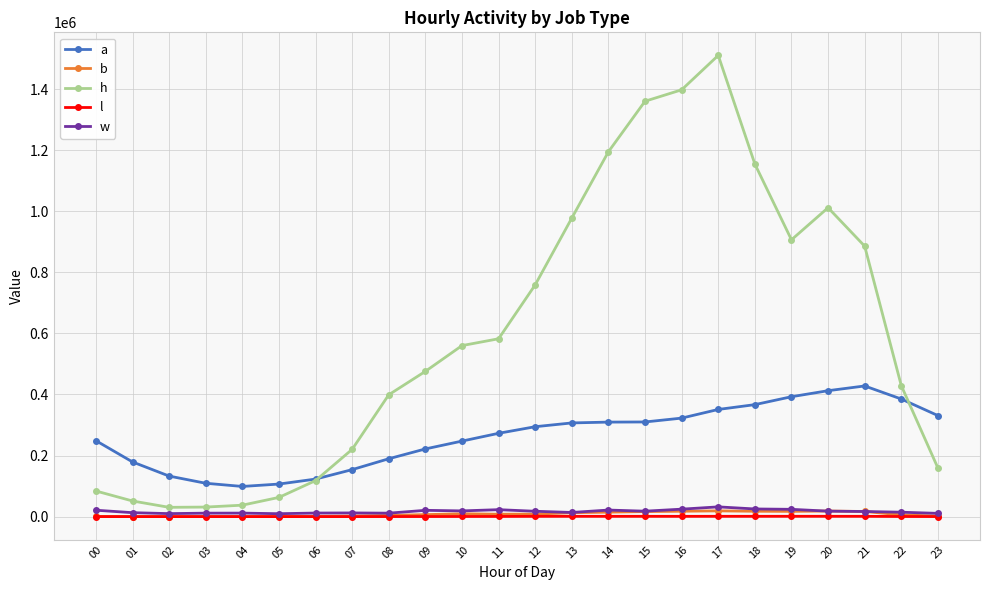

How many lines are shown in the chart?

5